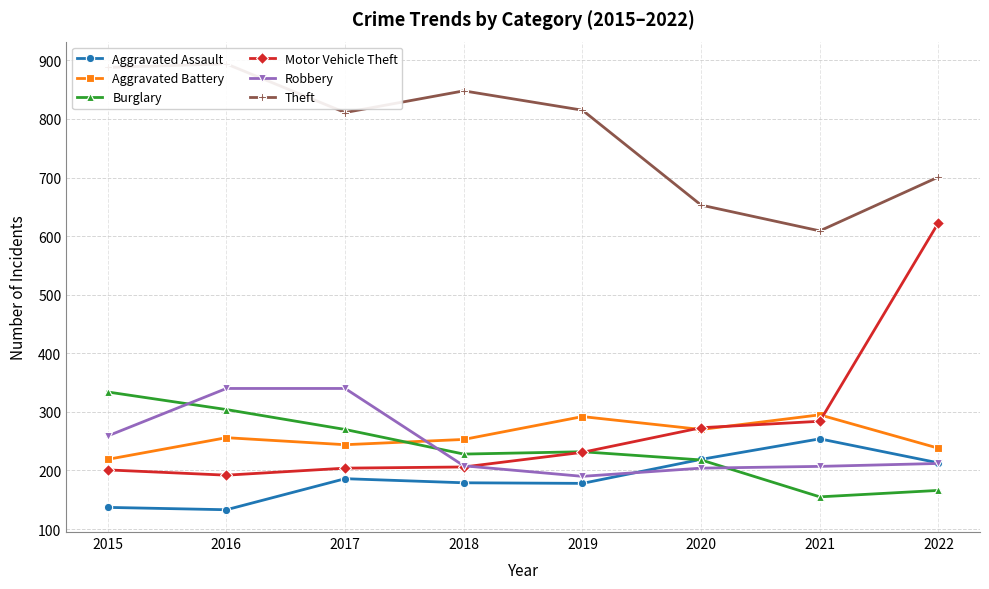

What is the spread (max minus min) of values at 2019?

637